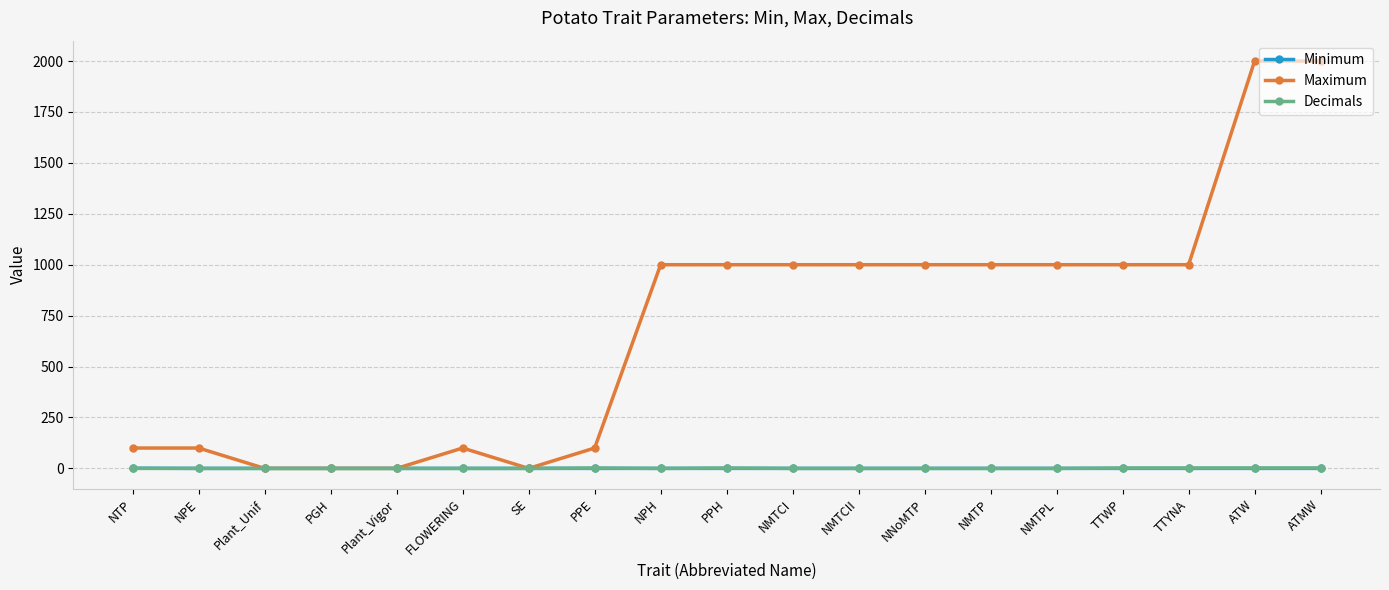

The Minimum series shows 0 at PPH. True or false?

True